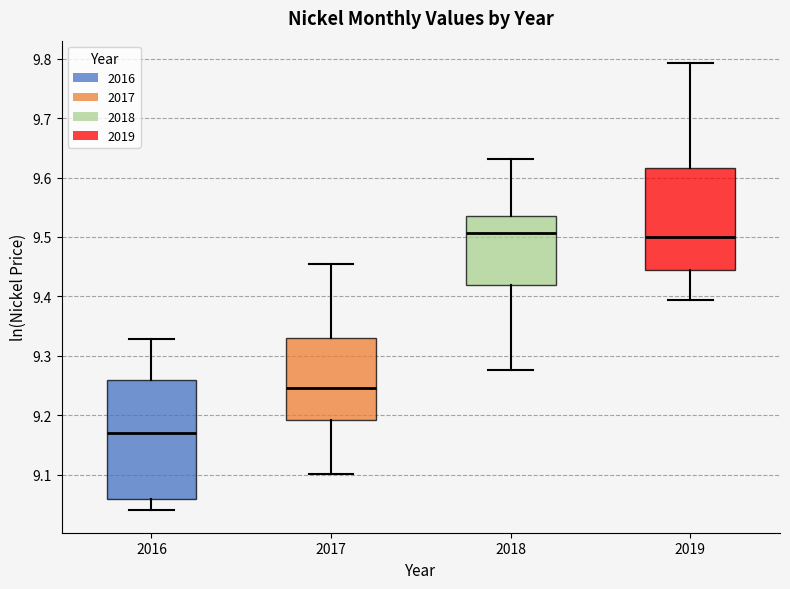

Which box is the tallest, from its lower edge to its upper edge?

2016